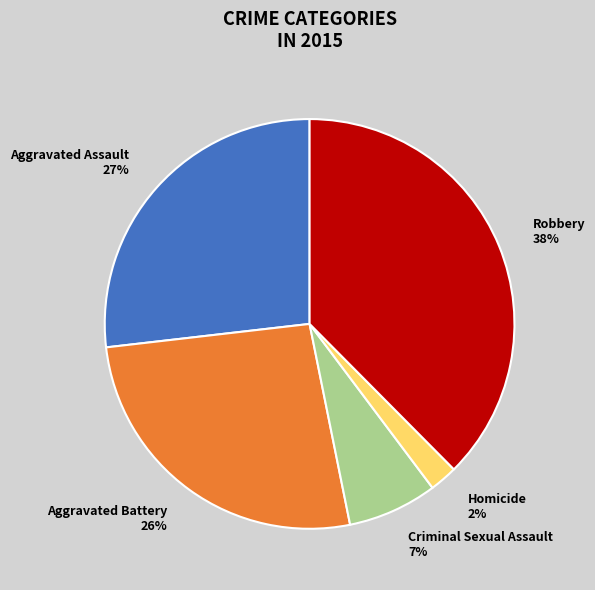

To the nearest percent, what is the average slice percentage?

20%